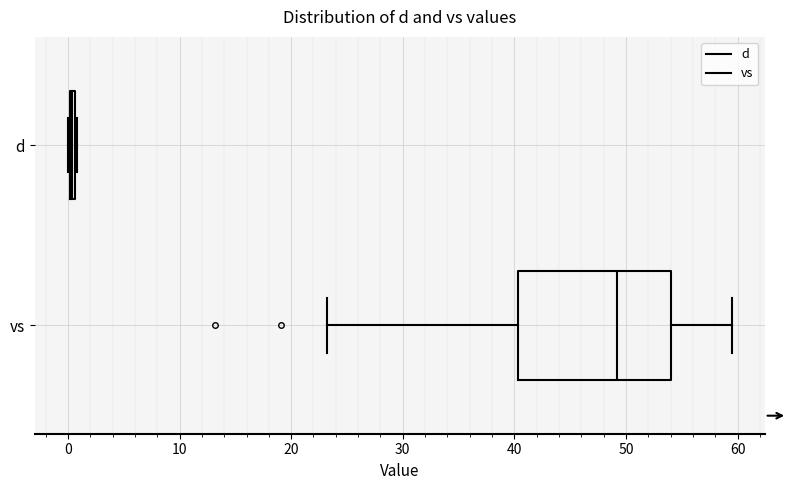

Where is the right edge of the box for vs on the x-axis? The values are not printed on the chart, so give them approximately, as read against the axis.

54